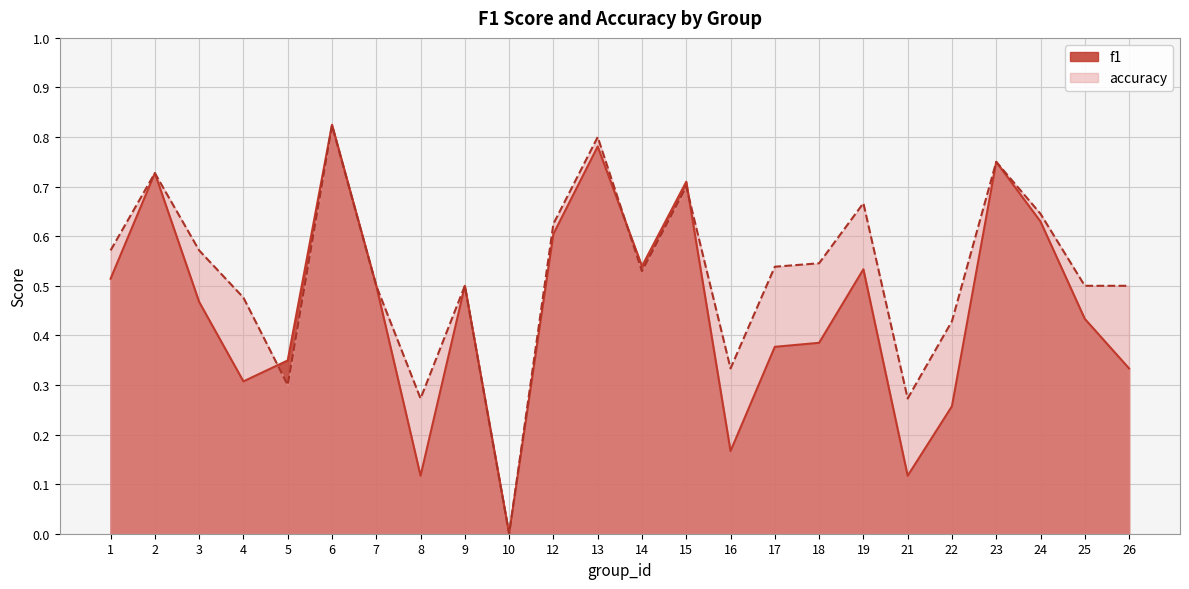

What is the greatest value displayed?

0.8